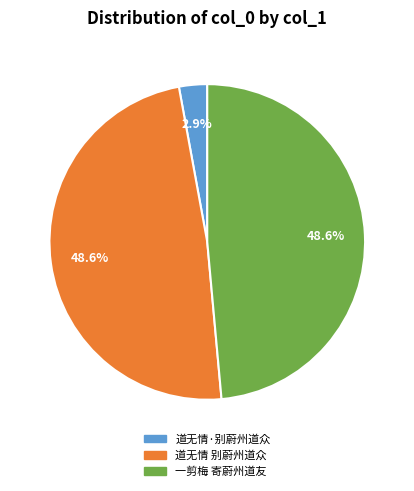

To the nearest percent, what percentage of the pie is 道无情·别蔚州道众?

3%